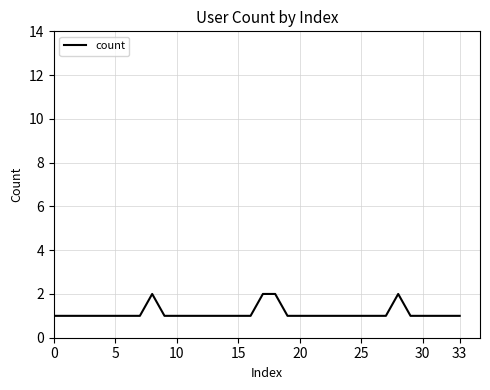

Count the values in the range 1 to 2.

34